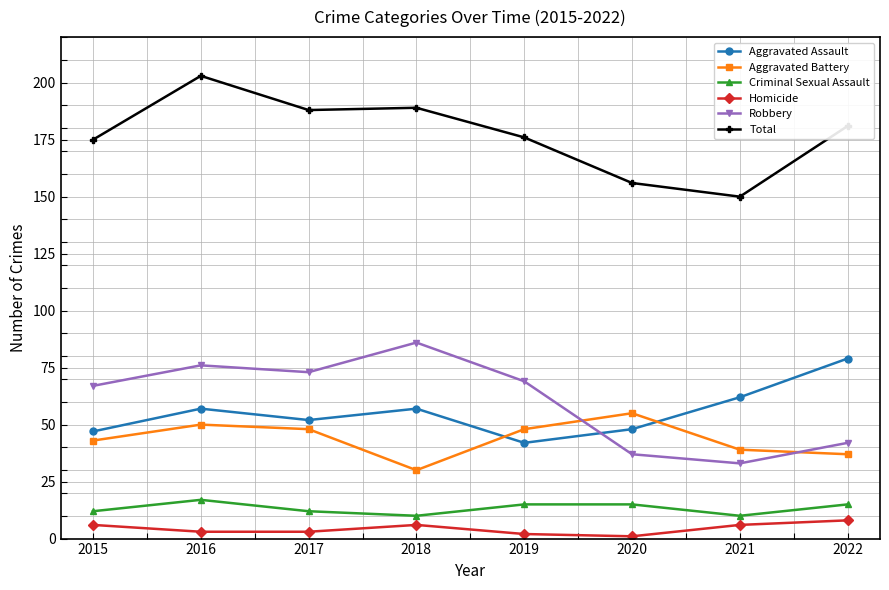

Which series has the largest total across all categories?

Total